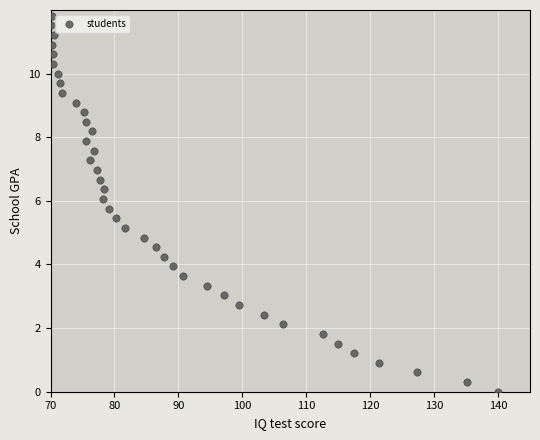

What is the range of Y values (max minus min)?

11.8